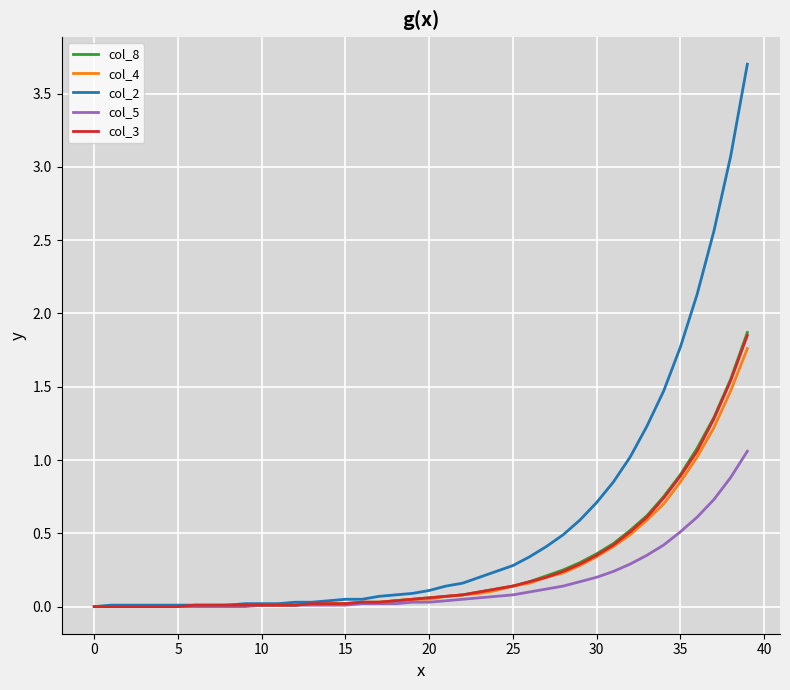

What is the maximum value for col_3?

1.9